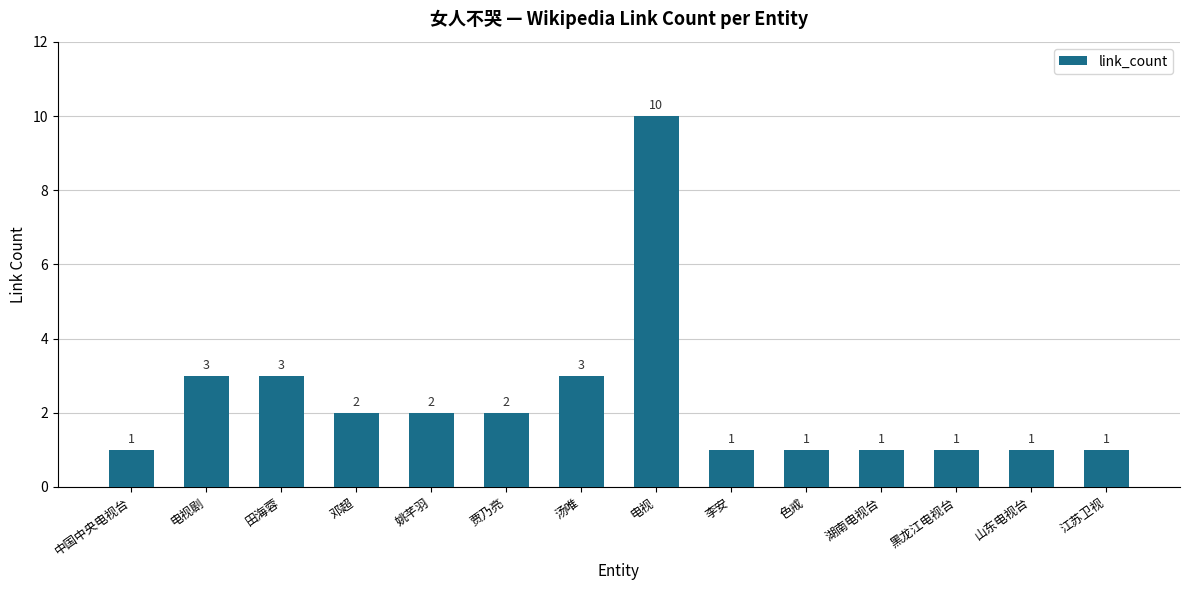

Are the bars horizontal?

No